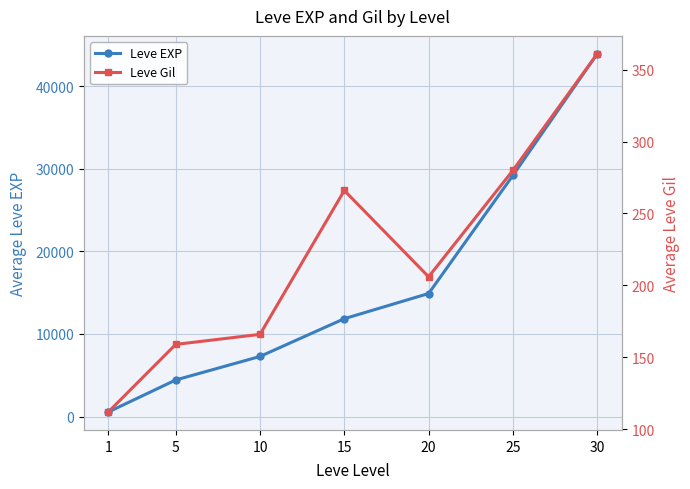

Is the value of Leve EXP at 10 greater than the value of Leve Gil at 25?

Yes